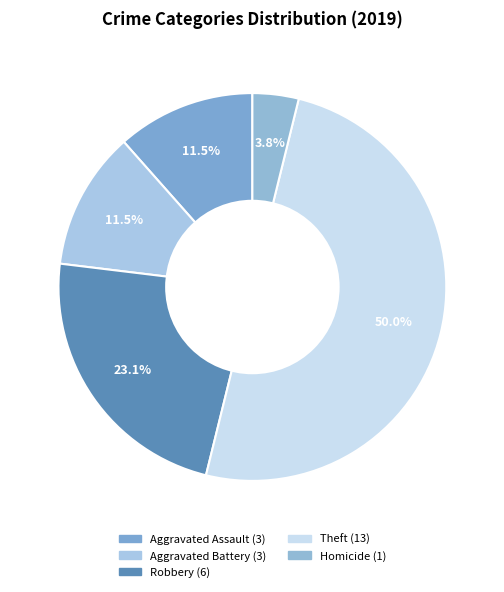

How many segments does this pie chart have?

5